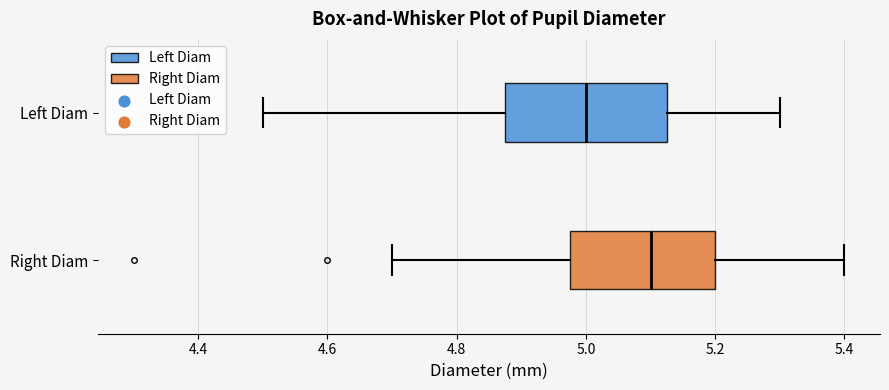

Reading bottom to top, read every box against the x-axis: the position of its median line, the range the box covers, and the ends of its whiskers. The values are not printed on the chart, so give them approximately, as read against the axis.

Right Diam: median 5.10, box 4.98 to 5.20, whiskers 4.70 to 5.40
Left Diam: median 5.00, box 4.88 to 5.12, whiskers 4.50 to 5.30